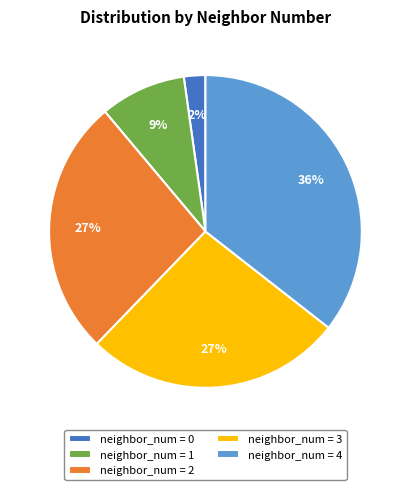

How many slices are in this pie chart?

5